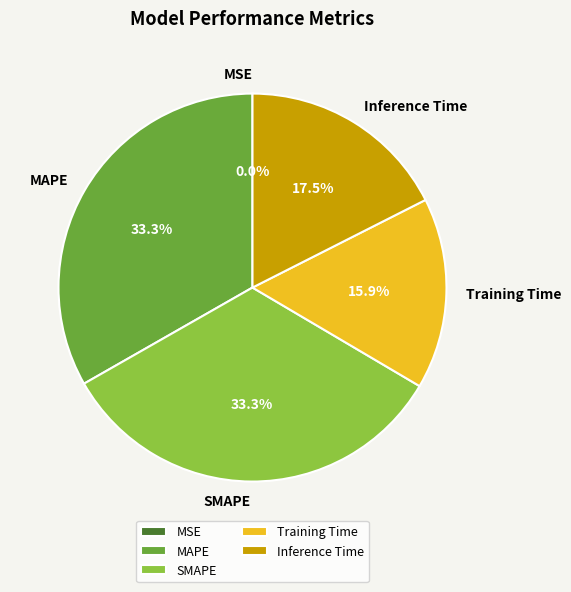

Do Inference Time and Training Time together represent more than half of the pie?

No